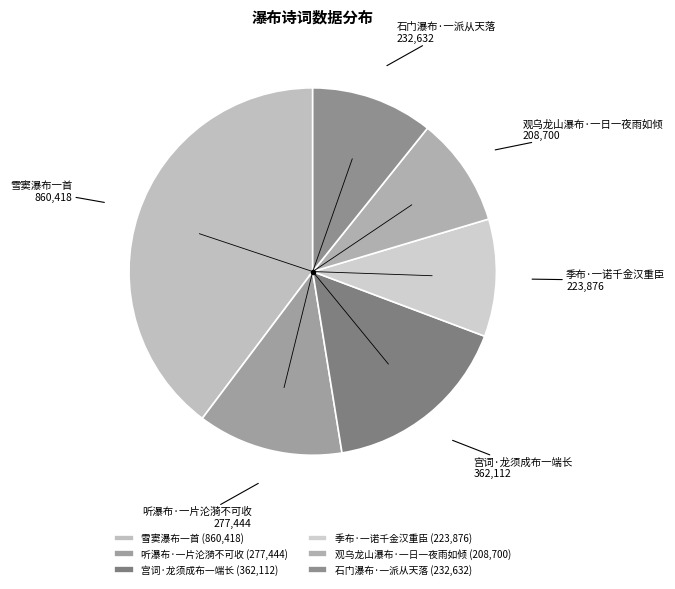

What is the ratio of the value at 观乌龙山瀑布·一日一夜雨如倾 to the value at 听瀑布·一片沦漪不可收?

0.8